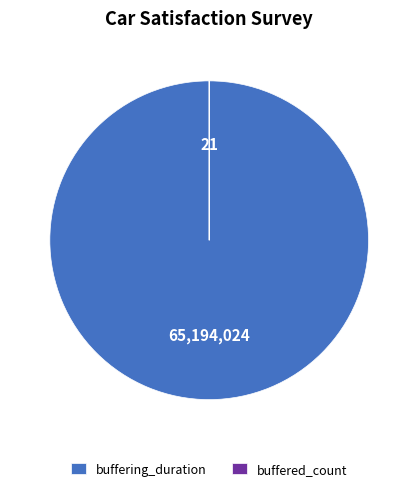

Is there any slice that represents more than half of the pie?

Yes